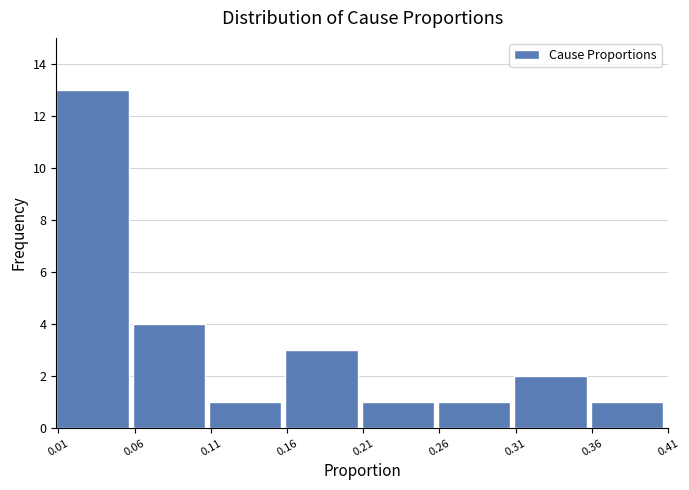

Which range on the x-axis has the tallest bar?

0.01 to 0.06